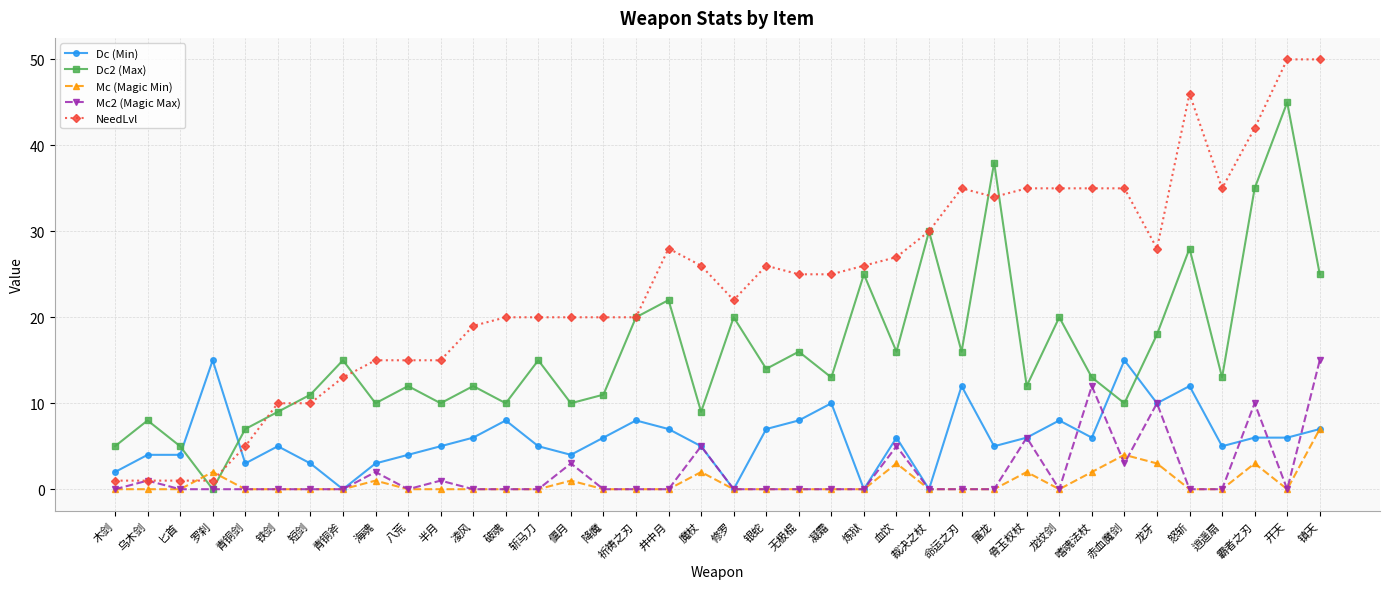

Reading right to left, extract all data points from this chart.

Dc (Min): 镇天=7	开天=6	霸者之刃=6	逍遥扇=5	怒斩=12	龙牙=10	赤血魔剑=15	嗜魂法杖=6	龙纹剑=8	骨玉权杖=6	屠龙=5	命运之刃=12	裁决之杖=0	血饮=6	炼狱=0	凝霜=10	无极棍=8	银蛇=7	修罗=0	魔杖=5	井中月=7	祈祷之刃=8	降魔=6	偃月=4	斩马刀=5	破魂=8	凌风=6	半月=5	八荒=4	海魂=3	青铜斧=0	短剑=3	铁剑=5	青铜剑=3	罗刹=15	匕首=4	乌木剑=4	木剑=2
Dc2 (Max): 镇天=25	开天=45	霸者之刃=35	逍遥扇=13	怒斩=28	龙牙=18	赤血魔剑=10	嗜魂法杖=13	龙纹剑=20	骨玉权杖=12	屠龙=38	命运之刃=16	裁决之杖=30	血饮=16	炼狱=25	凝霜=13	无极棍=16	银蛇=14	修罗=20	魔杖=9	井中月=22	祈祷之刃=20	降魔=11	偃月=10	斩马刀=15	破魂=10	凌风=12	半月=10	八荒=12	海魂=10	青铜斧=15	短剑=11	铁剑=9	青铜剑=7	罗刹=0	匕首=5	乌木剑=8	木剑=5
Mc (Magic Min): 镇天=7	开天=0	霸者之刃=3	逍遥扇=0	怒斩=0	龙牙=3	赤血魔剑=4	嗜魂法杖=2	龙纹剑=0	骨玉权杖=2	屠龙=0	命运之刃=0	裁决之杖=0	血饮=3	炼狱=0	凝霜=0	无极棍=0	银蛇=0	修罗=0	魔杖=2	井中月=0	祈祷之刃=0	降魔=0	偃月=1	斩马刀=0	破魂=0	凌风=0	半月=0	八荒=0	海魂=1	青铜斧=0	短剑=0	铁剑=0	青铜剑=0	罗刹=2	匕首=0	乌木剑=0	木剑=0
Mc2 (Magic Max): 镇天=15	开天=0	霸者之刃=10	逍遥扇=0	怒斩=0	龙牙=10	赤血魔剑=3	嗜魂法杖=12	龙纹剑=0	骨玉权杖=6	屠龙=0	命运之刃=0	裁决之杖=0	血饮=5	炼狱=0	凝霜=0	无极棍=0	银蛇=0	修罗=0	魔杖=5	井中月=0	祈祷之刃=0	降魔=0	偃月=3	斩马刀=0	破魂=0	凌风=0	半月=1	八荒=0	海魂=2	青铜斧=0	短剑=0	铁剑=0	青铜剑=0	罗刹=0	匕首=0	乌木剑=1	木剑=0
NeedLvl: 镇天=50	开天=50	霸者之刃=42	逍遥扇=35	怒斩=46	龙牙=28	赤血魔剑=35	嗜魂法杖=35	龙纹剑=35	骨玉权杖=35	屠龙=34	命运之刃=35	裁决之杖=30	血饮=27	炼狱=26	凝霜=25	无极棍=25	银蛇=26	修罗=22	魔杖=26	井中月=28	祈祷之刃=20	降魔=20	偃月=20	斩马刀=20	破魂=20	凌风=19	半月=15	八荒=15	海魂=15	青铜斧=13	短剑=10	铁剑=10	青铜剑=5	罗刹=1	匕首=1	乌木剑=1	木剑=1